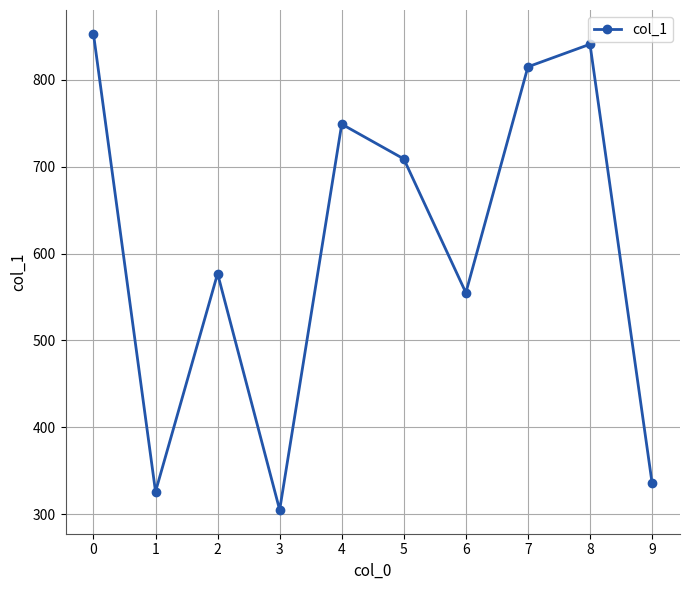

Where is the first local maximum?

2